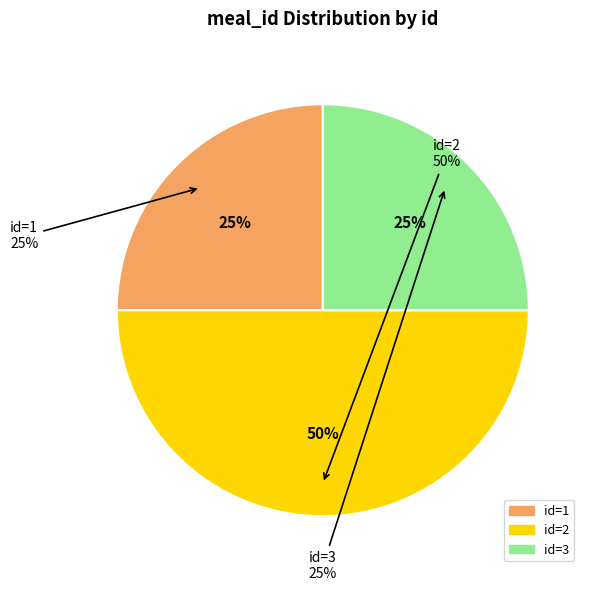

What portion of the pie excludes 3?

75.0%